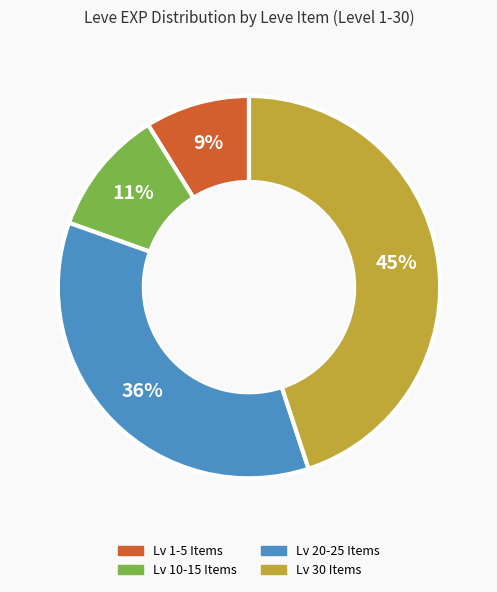

To the nearest percent, what is the average slice percentage?

25%